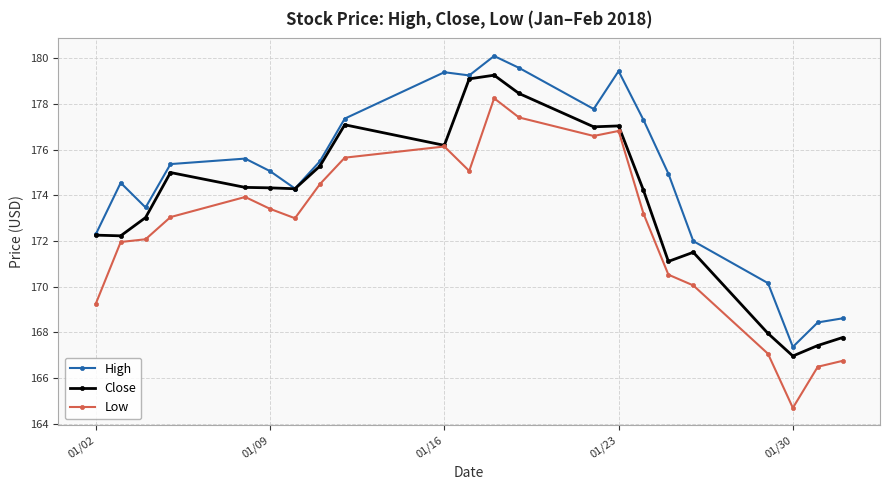

What is the greatest value displayed?

180.1